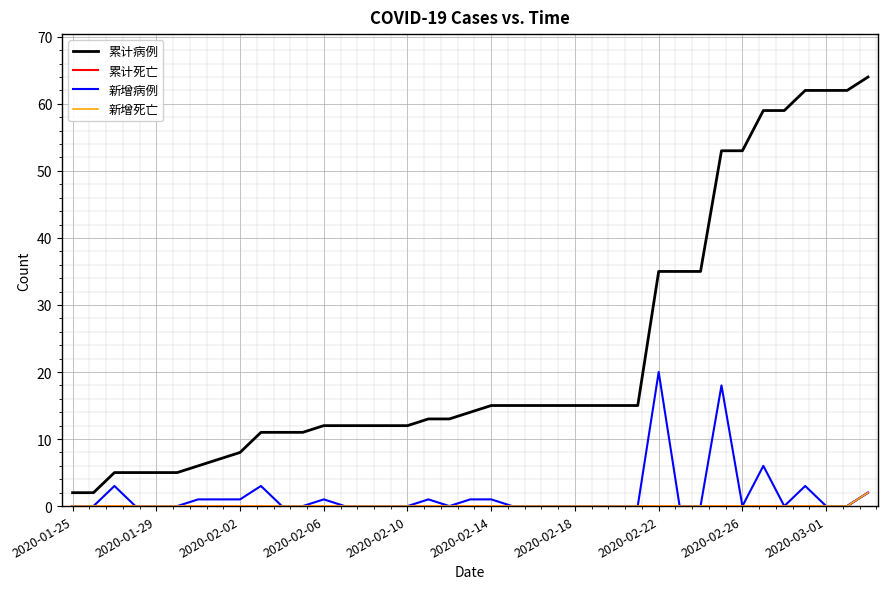

Is this an area chart (filled region under the line)?

No